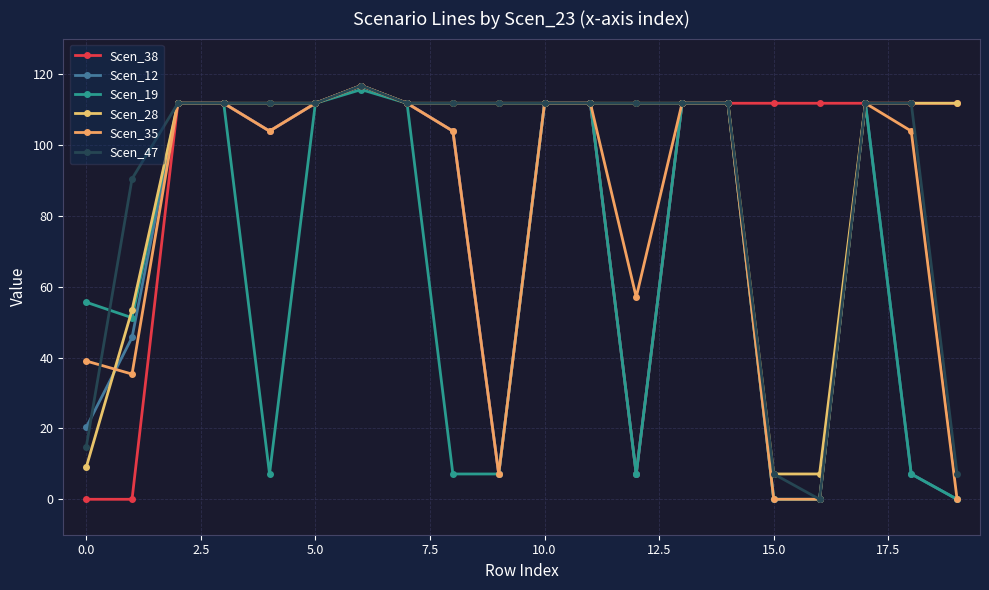

How many data points in Scen_47 are less than 111?

5